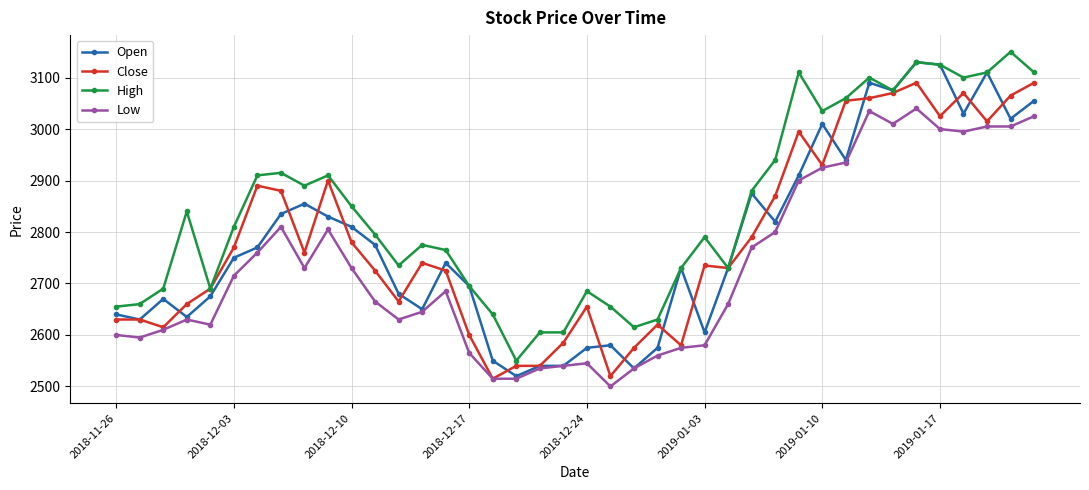

True or false: Close has more than 0 interior local peaks.

True